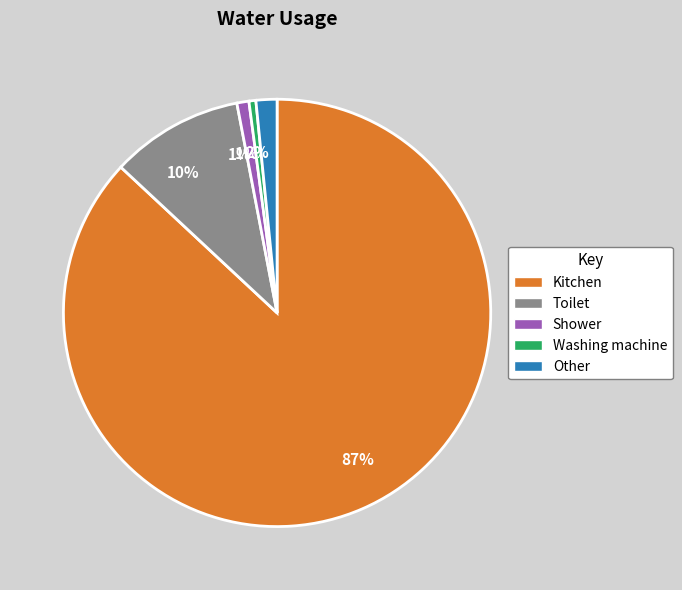

How many slices are in this pie chart?

5